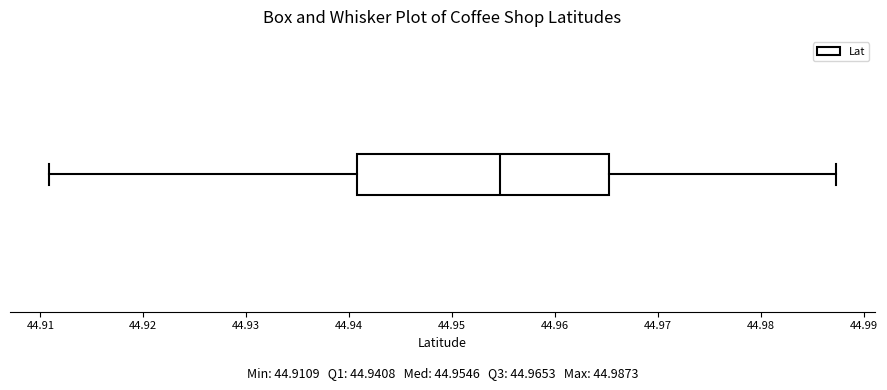

Transcribe this box plot: give where the median line is, the range the box spans, and where the two whiskers end, as read against the x-axis. The values are not printed on the chart, so give them approximately, as read against the axis.

median 44.955, box 44.941 to 44.965, whiskers 44.911 to 44.987